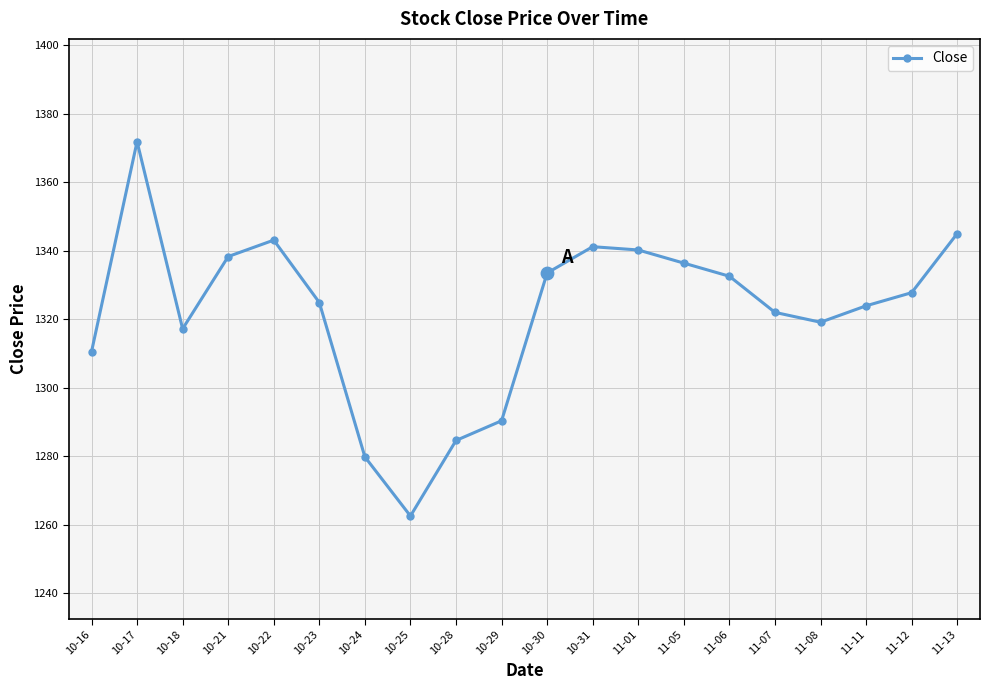

What is the change in value from 10-22 to 10-23?

-18.2